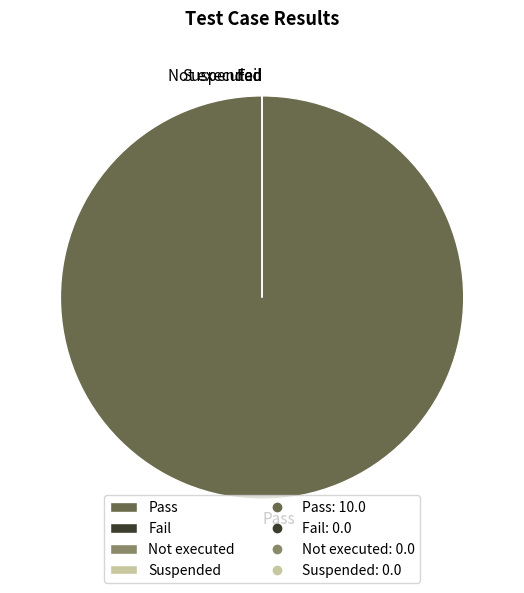

What is the change in value from Pass to Fail?

-10